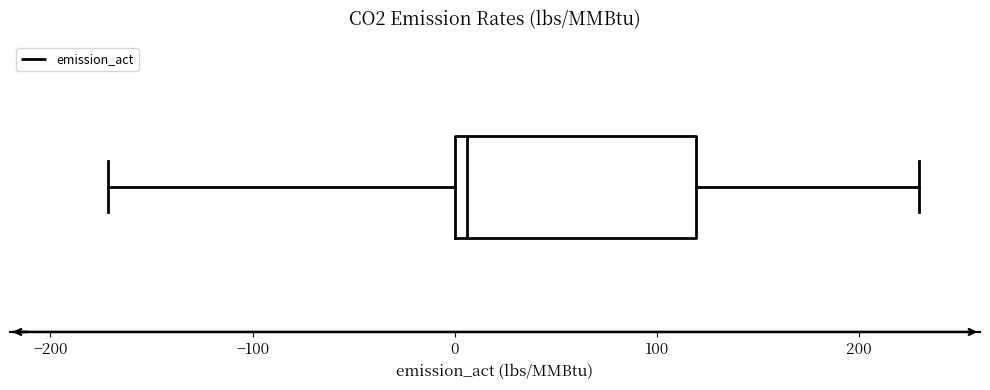

Transcribe this box plot: give where the median line is, the range the box spans, and where the two whiskers end, as read against the x-axis. The values are not printed on the chart, so give them approximately, as read against the axis.

median 10, box 0 to 120, whiskers -170 to 230